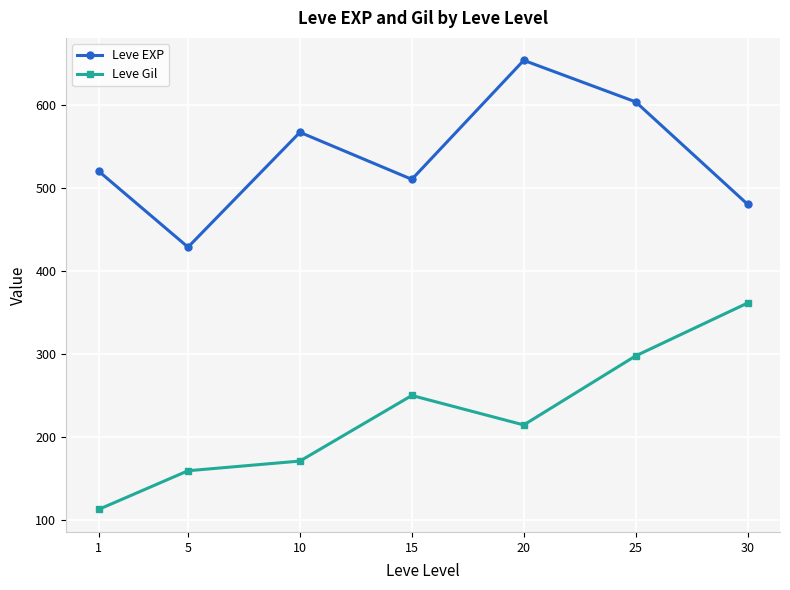

Reading left to right, list all the values displayed in this chart.

Leve EXP: 1=520.0	5=428.3	10=566.7	15=510.0	20=653.3	25=603.3	30=480.0
Leve Gil: 1=112.3	5=159.0	10=170.7	15=249.7	20=214.2	25=297.3	30=361.0